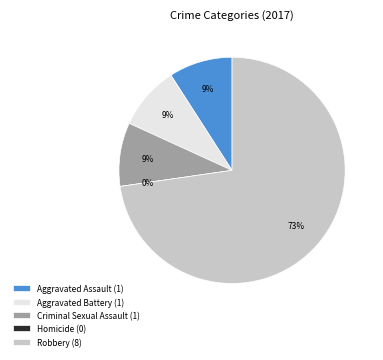

To the nearest percent, what is the combined percentage of Homicide and Aggravated Battery?

9%